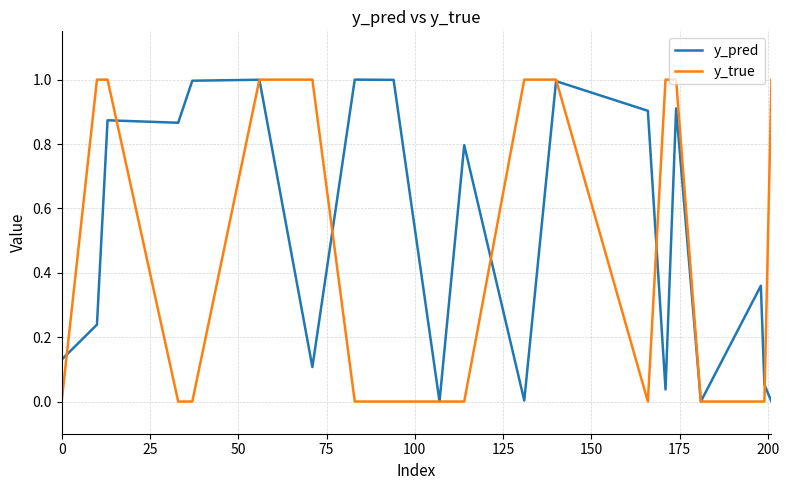

True or false: y_pred and y_true intersect in this chart.

True